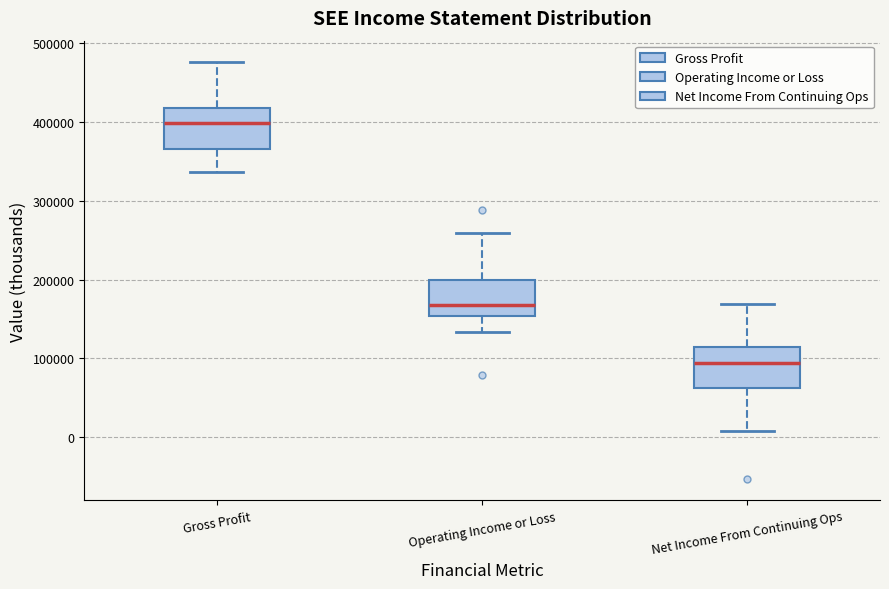

Reading left to right, read every box against the y-axis: the position of its median line, the range the box covers, and the ends of its whiskers. The values are not printed on the chart, so give them approximately, as read against the axis.

Gross Profit: median 400000, box 370000 to 420000, whiskers 340000 to 480000
Operating Income or Loss: median 170000, box 150000 to 200000, whiskers 130000 to 260000
Net Income From Continuing Ops: median 90000, box 60000 to 110000, whiskers 10000 to 170000